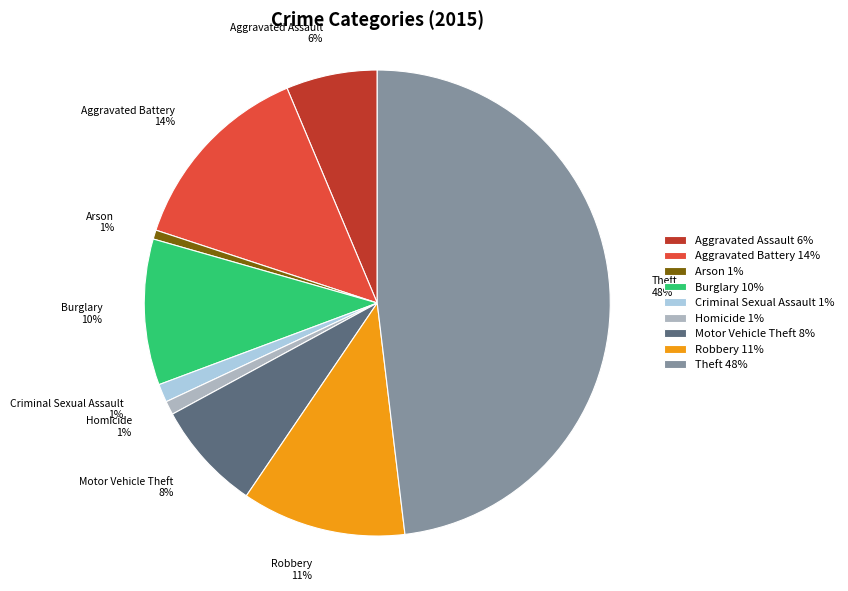

How many segments does this pie chart have?

9